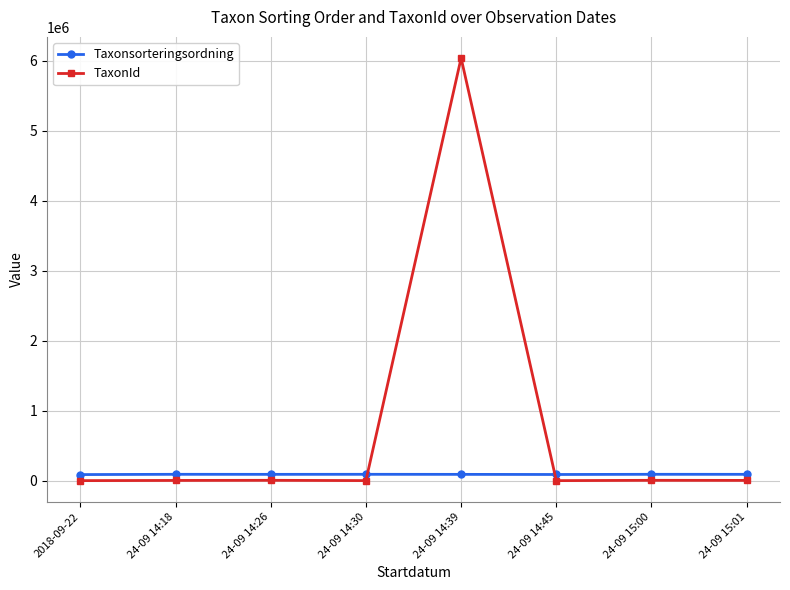

Which series ends up on top after the final intersection of TaxonId and Taxonsorteringsordning?

Taxonsorteringsordning